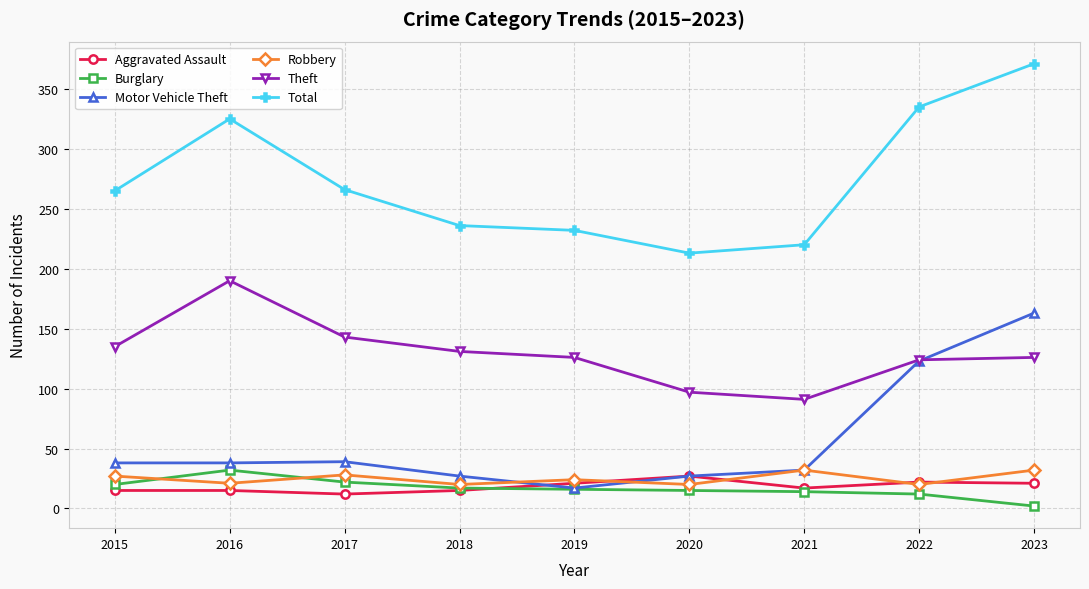

How many distinct data groups are displayed?

6